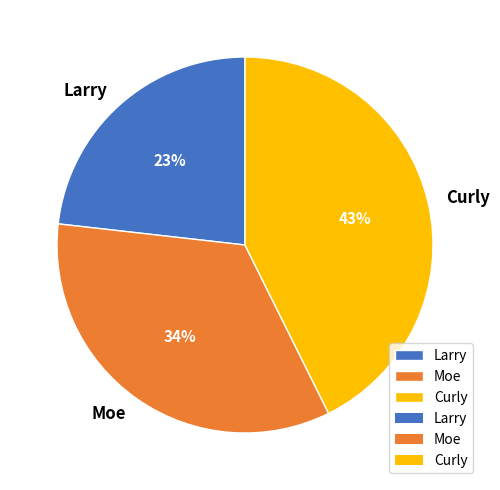

Does Moe represent more than half of the total?

No